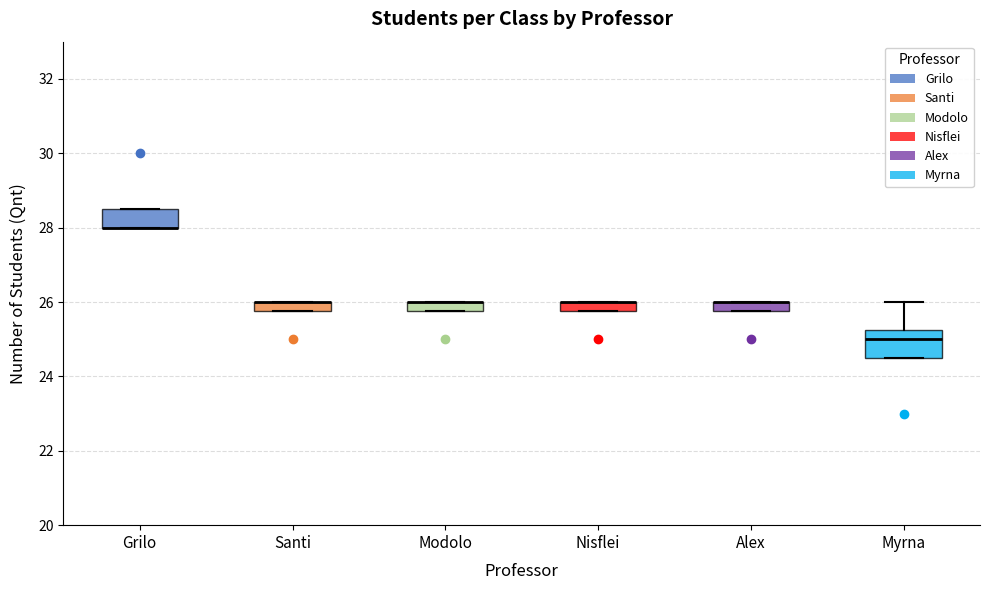

Where does the upper whisker of the box for Myrna end on the y-axis? The values are not printed on the chart, so give them approximately, as read against the axis.

26.0